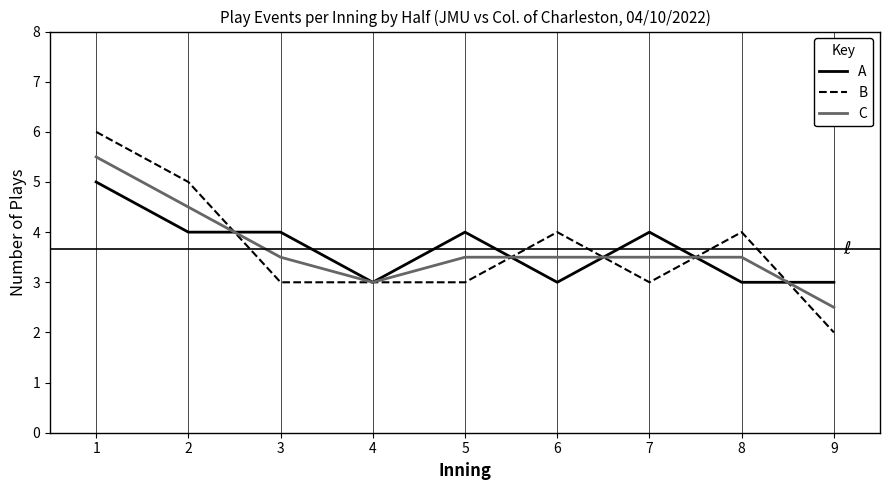

What is the difference between the second highest and second lowest values in the A series?

1.0